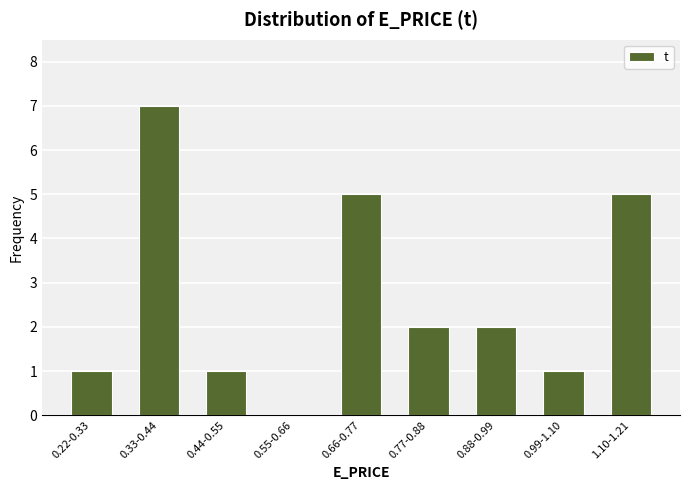

Reading left to right, transcribe all the data shown in this chart.

0.22-0.33=1	0.33-0.44=7	0.44-0.55=1	0.55-0.66=0	0.66-0.77=5	0.77-0.88=2	0.88-0.99=2	0.99-1.10=1	1.10-1.21=5